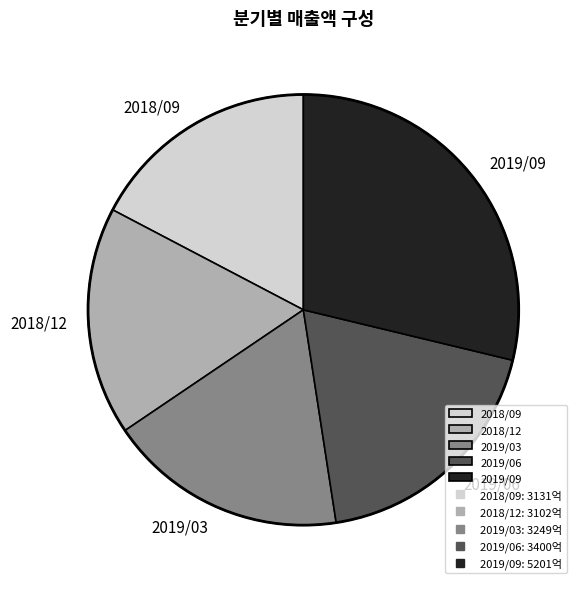

Count the number of slices in the pie.

5